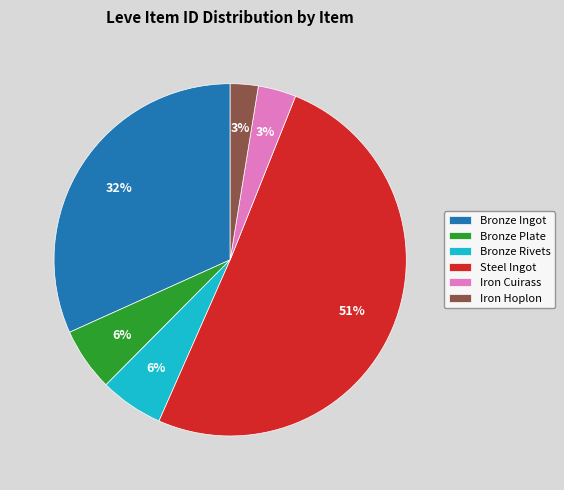

Which slice is the largest?

Steel Ingot